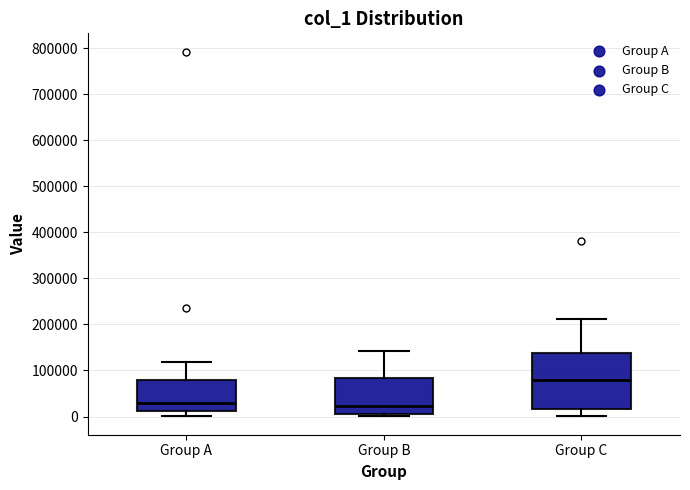

Comparing the boxes themselves (not the whiskers), which one is the tallest?

Group C